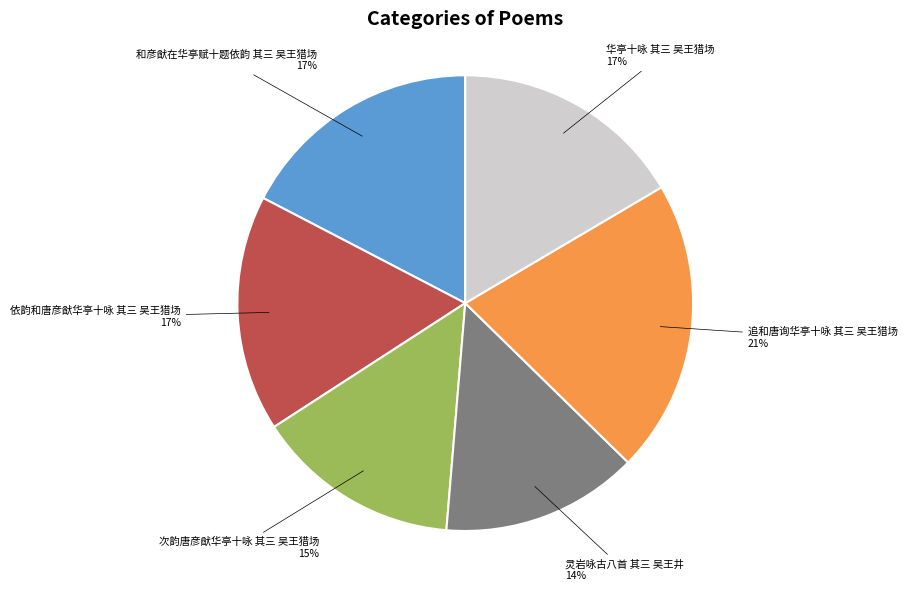

To the nearest percent, what is the average slice percentage?

17%